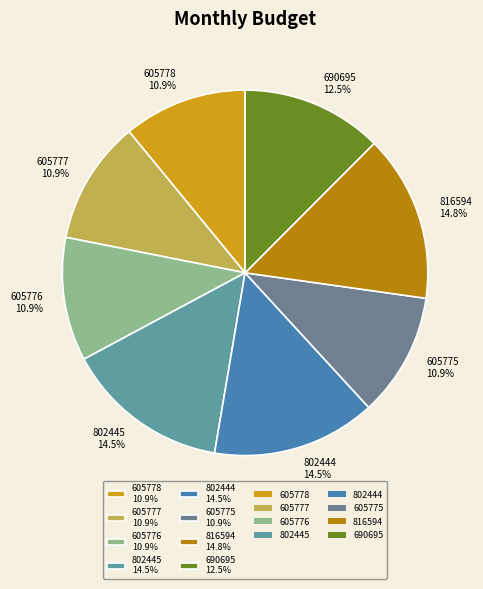

Which has a higher value, 802444 14.5% or 605778 10.9%?

802444 14.5%